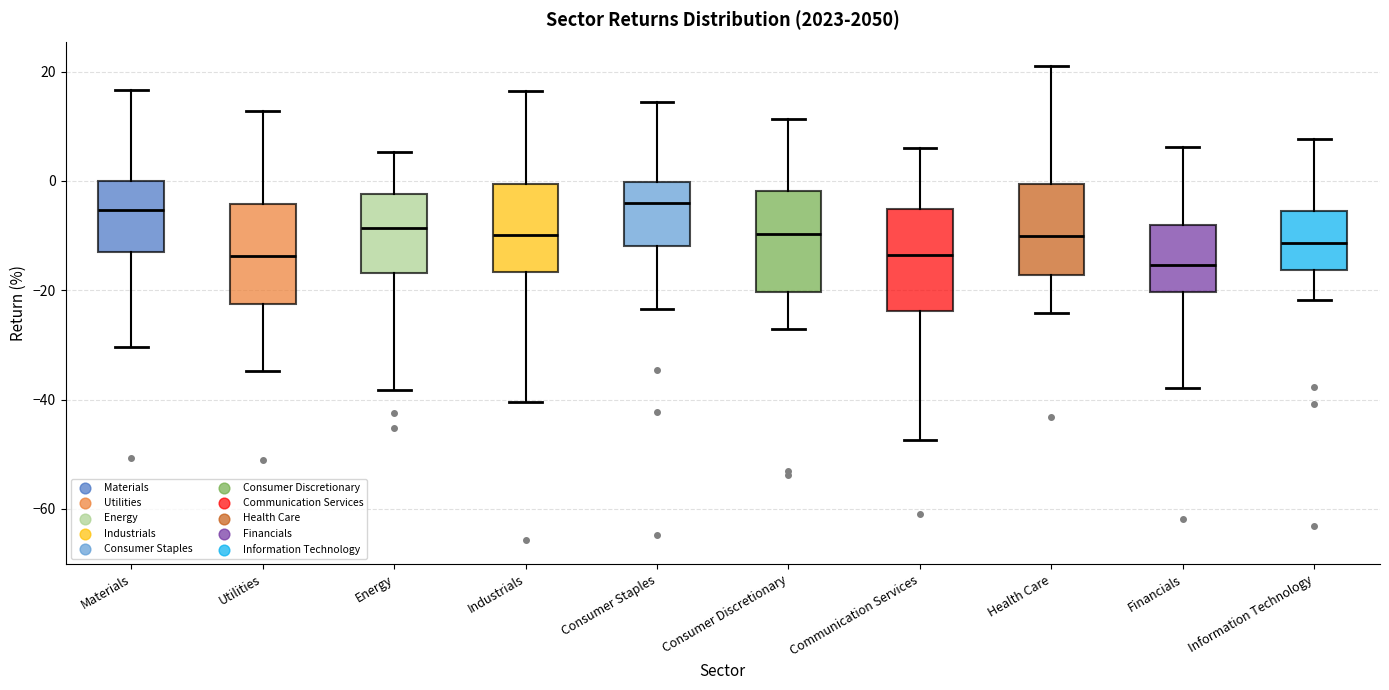

Reading left to right, read every box against the y-axis: the position of its median line, the range the box covers, and the ends of its whiskers. The values are not printed on the chart, so give them approximately, as read against the axis.

Materials: median -6, box -12 to 0, whiskers -30 to 16
Utilities: median -14, box -22 to -4, whiskers -34 to 12
Energy: median -8, box -16 to -2, whiskers -38 to 6
Industrials: median -10, box -16 to 0, whiskers -40 to 16
Consumer Staples: median -4, box -12 to 0, whiskers -24 to 14
Consumer Discretionary: median -10, box -20 to -2, whiskers -26 to 12
Communication Services: median -14, box -24 to -6, whiskers -48 to 6
Health Care: median -10, box -18 to 0, whiskers -24 to 20
Financials: median -16, box -20 to -8, whiskers -38 to 6
Information Technology: median -12, box -16 to -6, whiskers -22 to 8